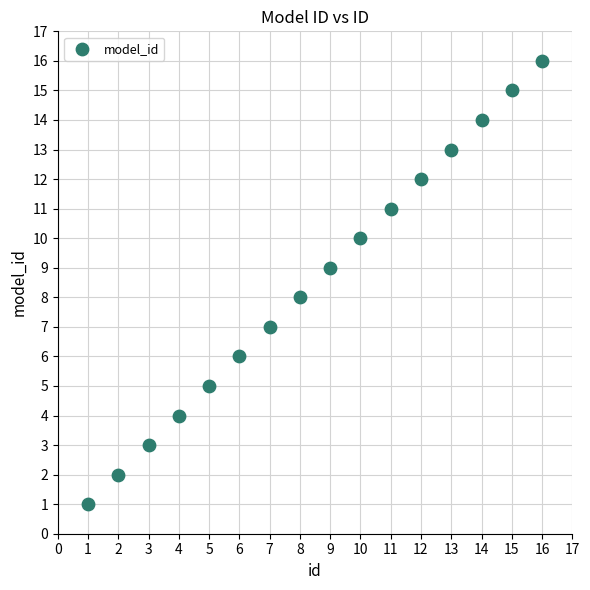

What is the range of Y values (max minus min)?

15